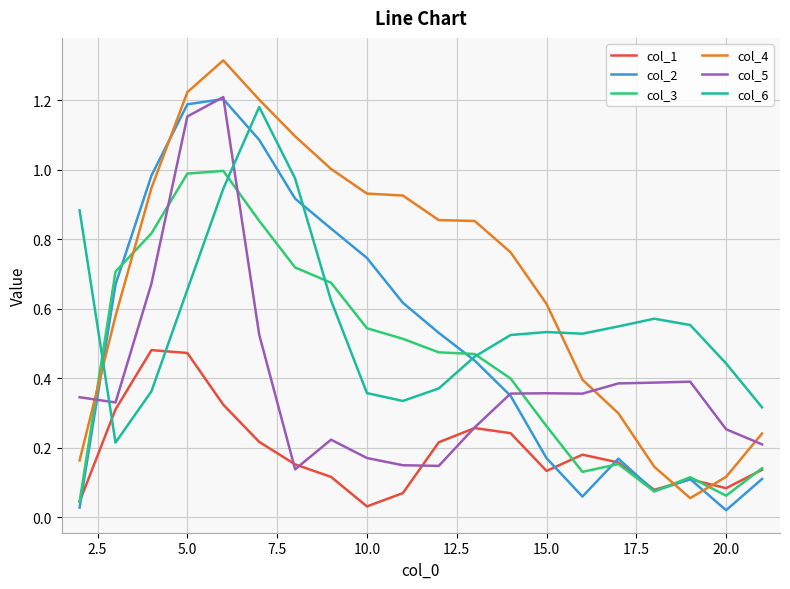

Which series ends up on top after the final intersection of col_4 and col_3?

col_4